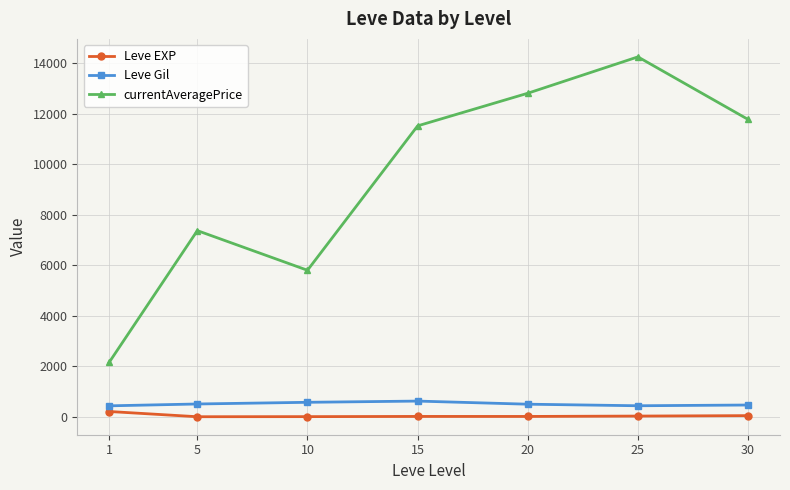

How many lines are shown in the chart?

3